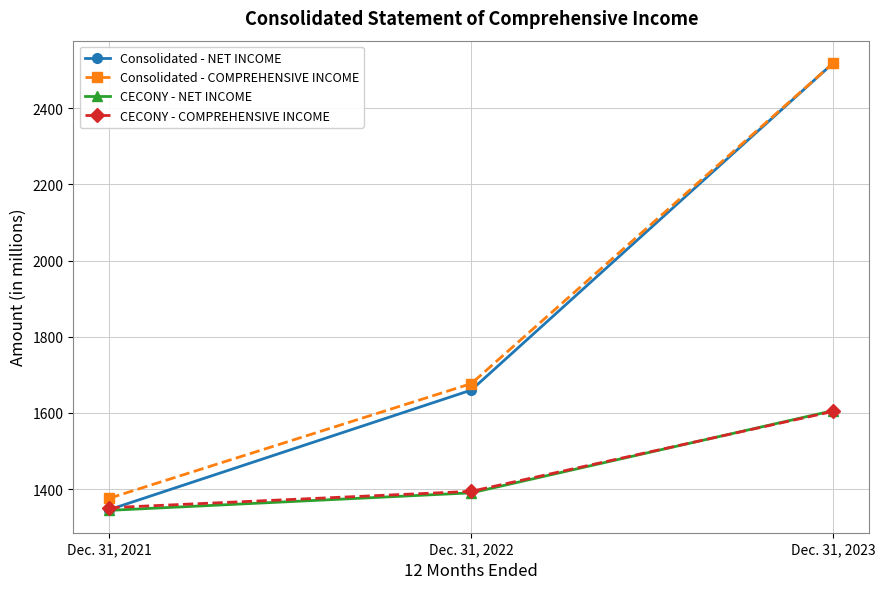

What is the difference between the highest and lowest values at Dec. 31, 2022?

287